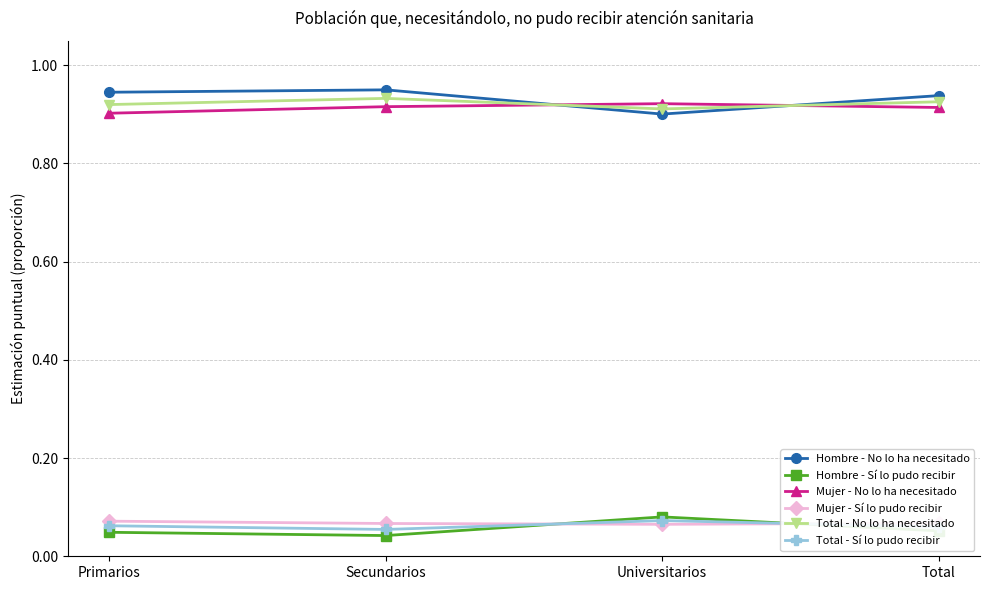

What is the total value across all series at Secundarios?

3.0